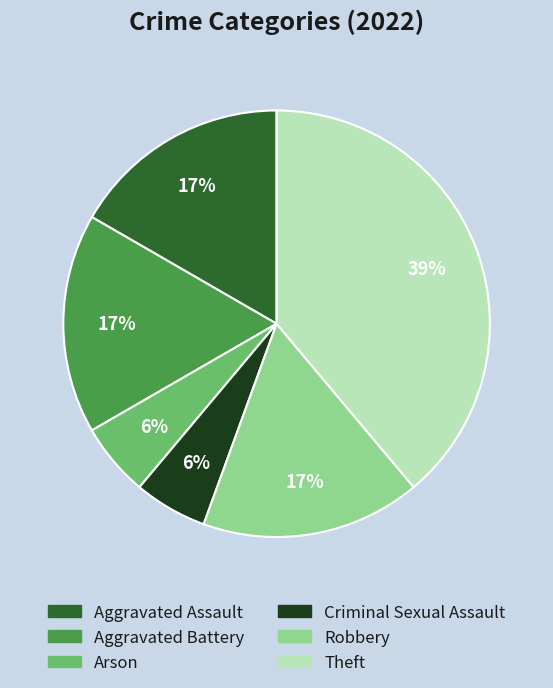

What is the largest slice in the pie chart?

Theft